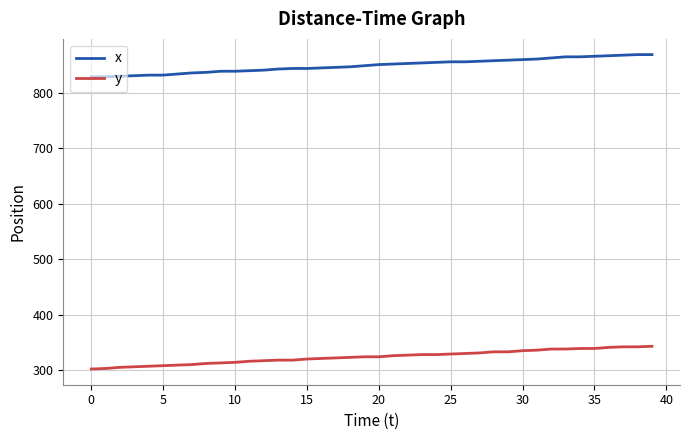

Which series has the largest total across all categories?

x